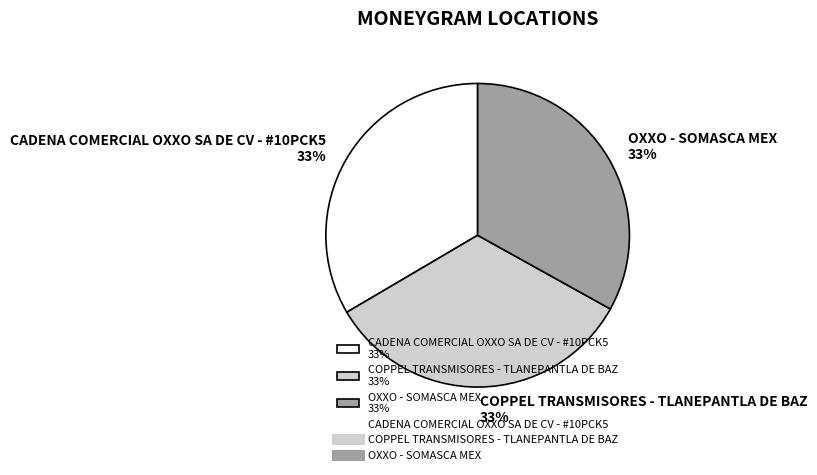

The COPPEL TRANSMISORES - TLANEPANTLA DE BAZ slice represents 27% of the pie. True or false?

False